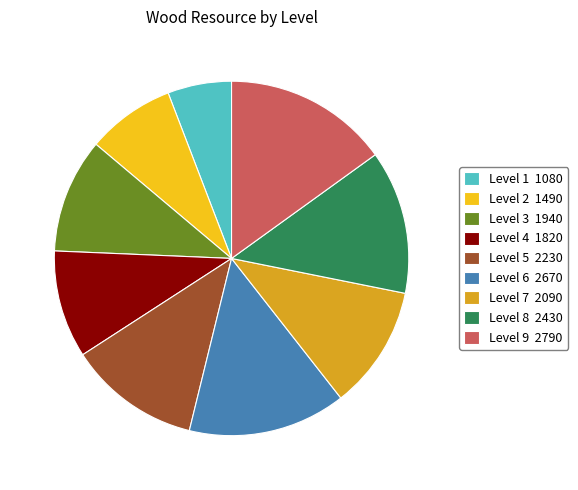

Approximately how many times larger is the value at Level 4 1820 compared to Level 8 2430?

0.7